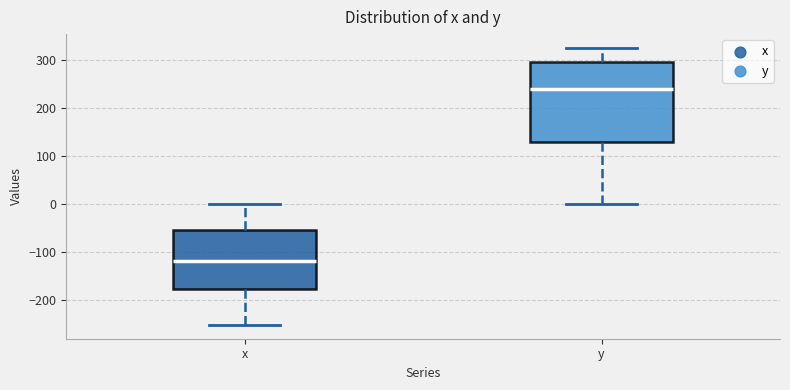

Reading left to right, read every box against the y-axis: the position of its median line, the range the box covers, and the ends of its whiskers. The values are not printed on the chart, so give them approximately, as read against the axis.

x: median -120, box -180 to -60, whiskers -250 to 0
y: median 240, box 130 to 300, whiskers 0 to 320